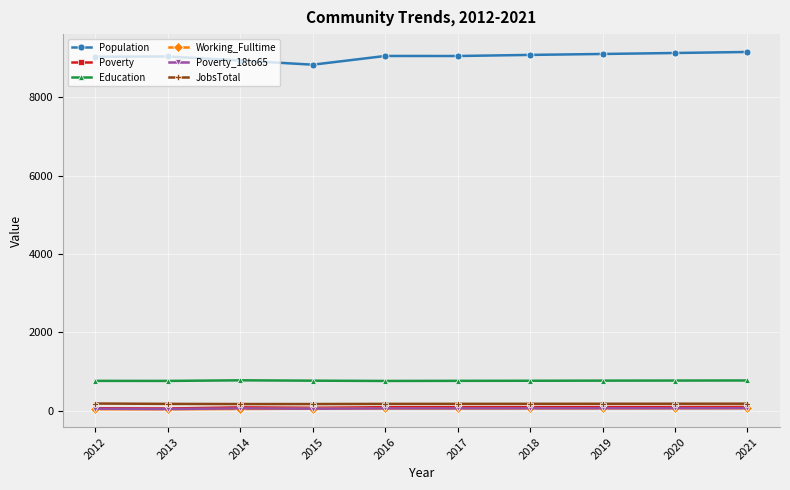

What is the total value across all series at 2019?

10258